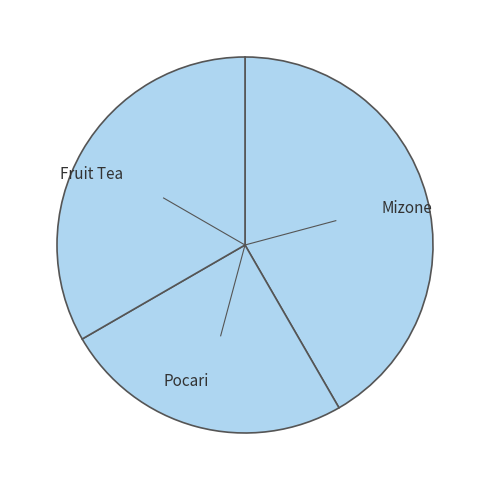

Does Pocari represent more than half of the total?

No